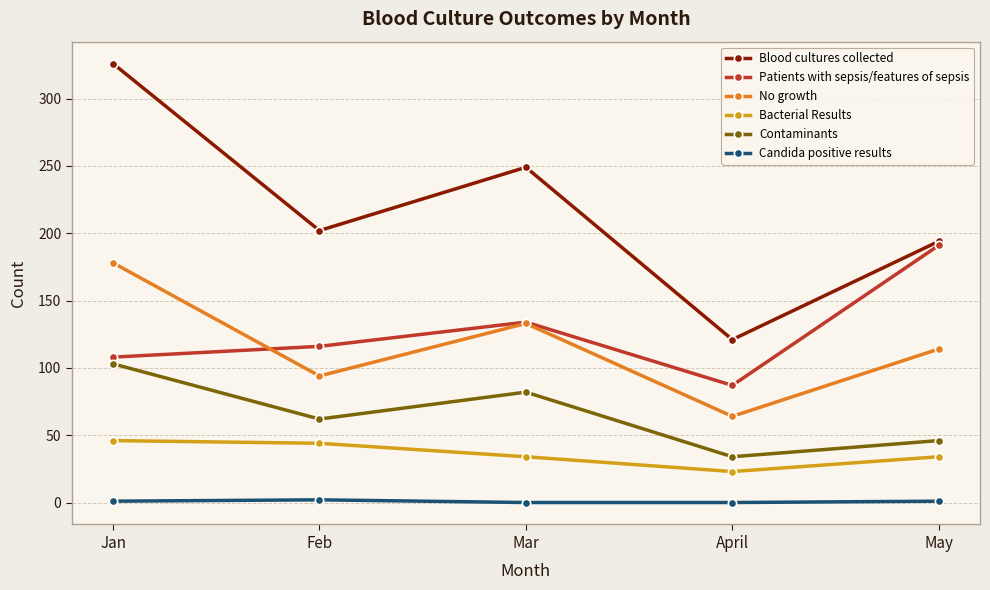

Is it true that Blood cultures collected equals 249 at Mar?

True